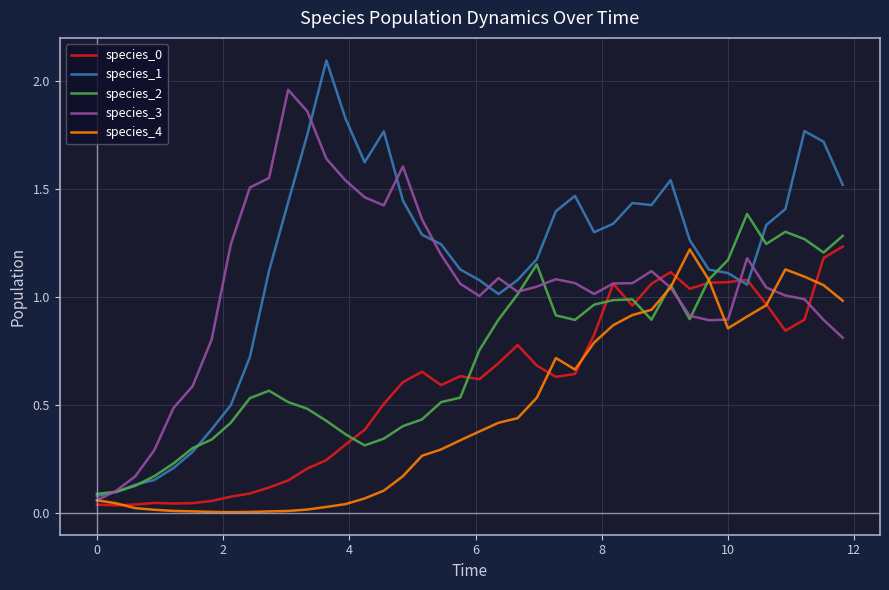

What is the maximum value shown in the chart?

2.1